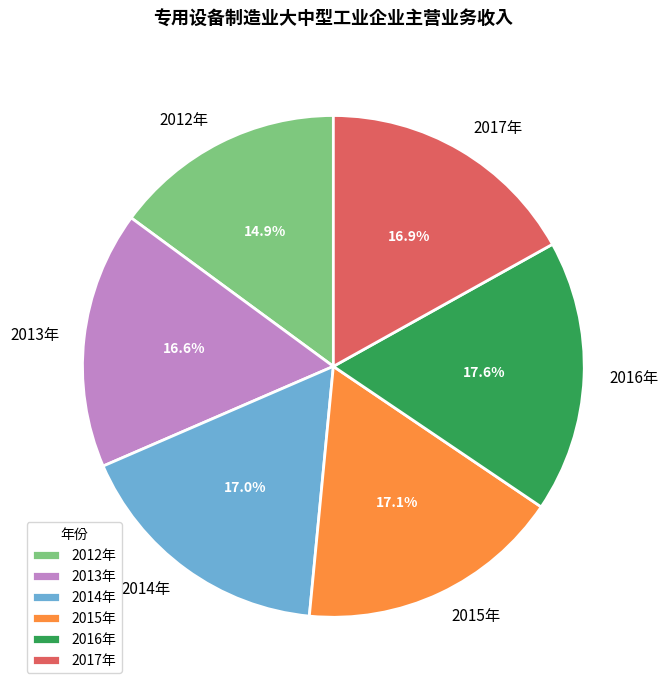

To the nearest percent, what percentage of the pie is 2015年?

17%